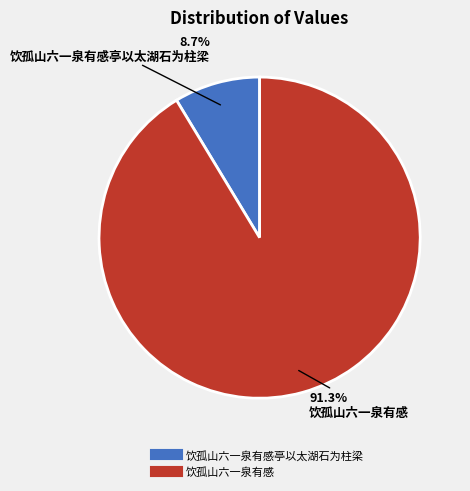

Does any single category account for the majority?

Yes